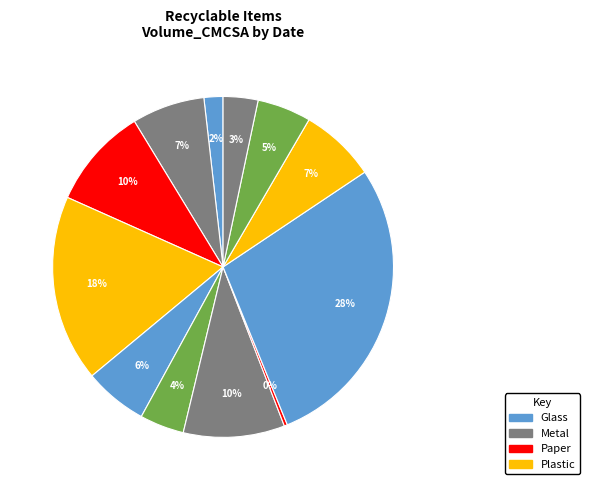

Count the number of slices in the pie.

12